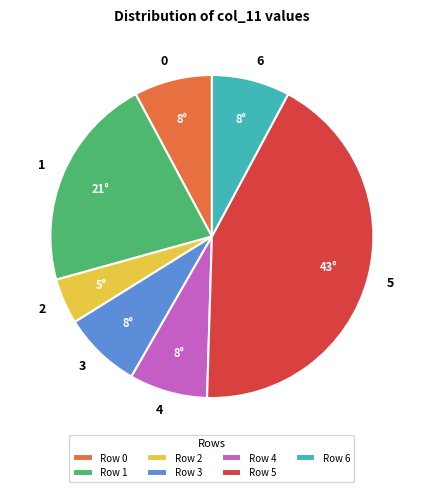

How many segments does this pie chart have?

7